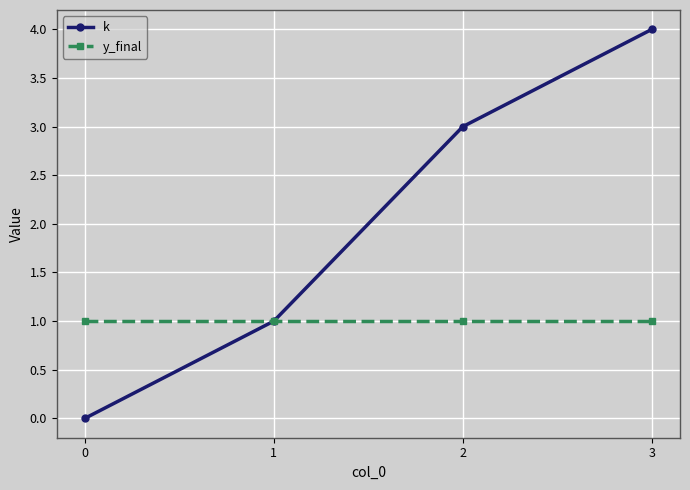

Does the chart display data point markers on the line(s)?

Yes